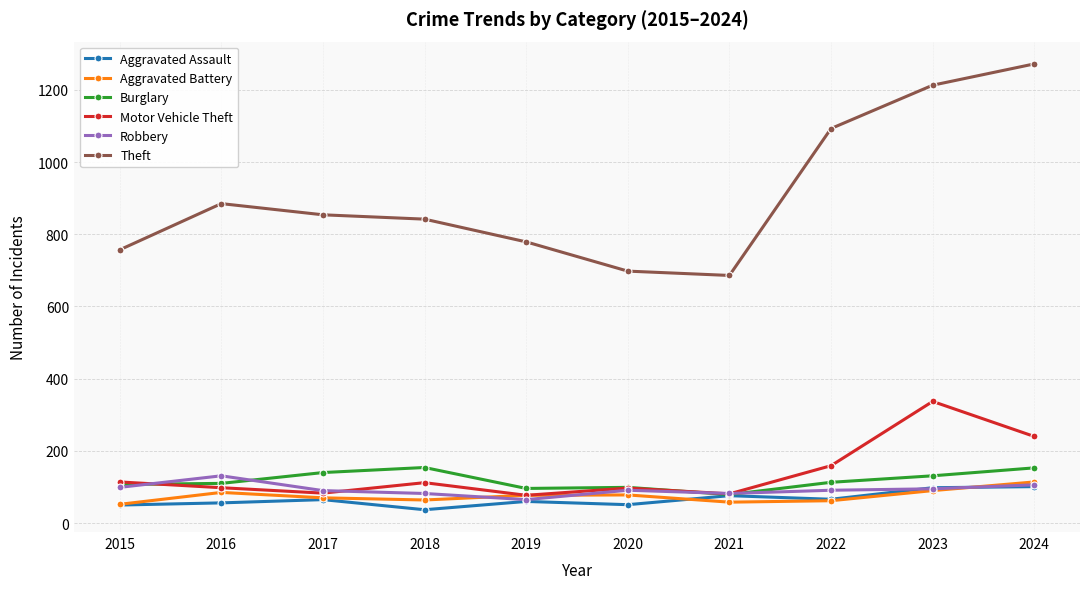

Which category has the lowest value across all series?

2018